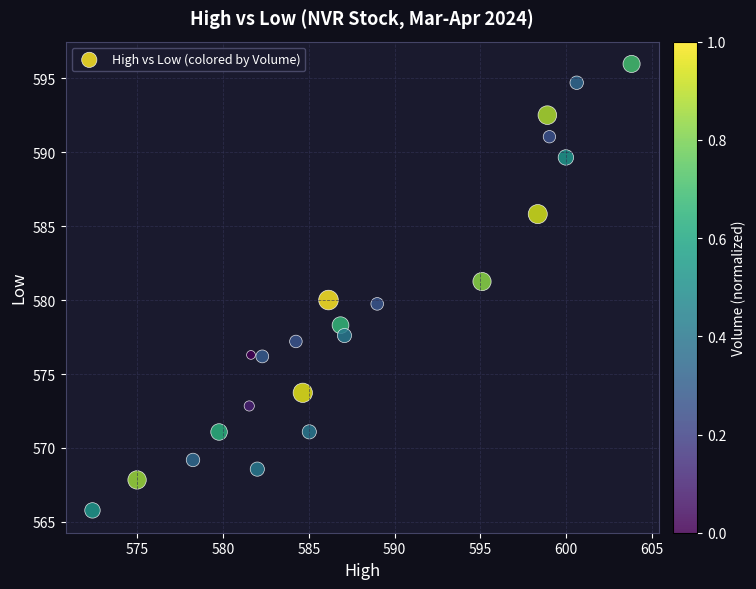

What is the range of X values (max minus min)?

31.4